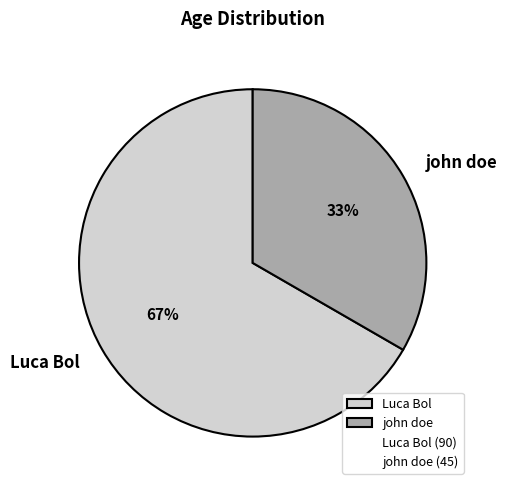

To the nearest percent, what is the average slice percentage?

50%